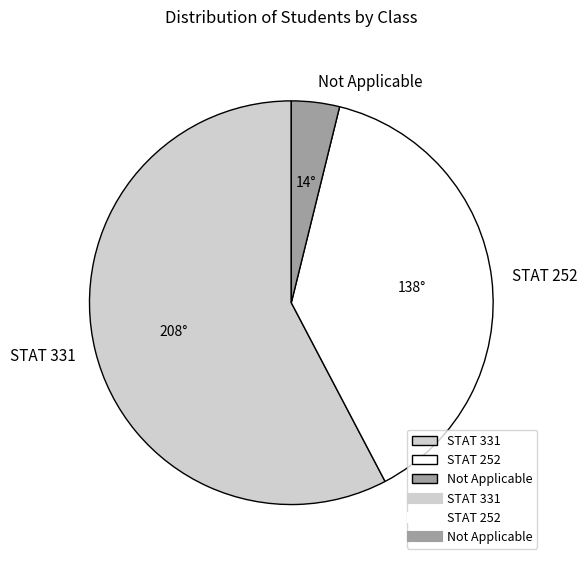

How many segments does this pie chart have?

3